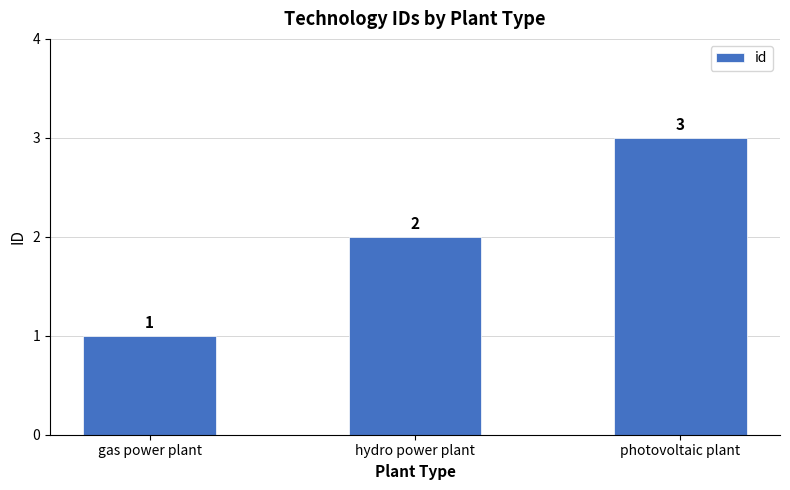

At which category does the chart reach its minimum across all series?

gas power plant